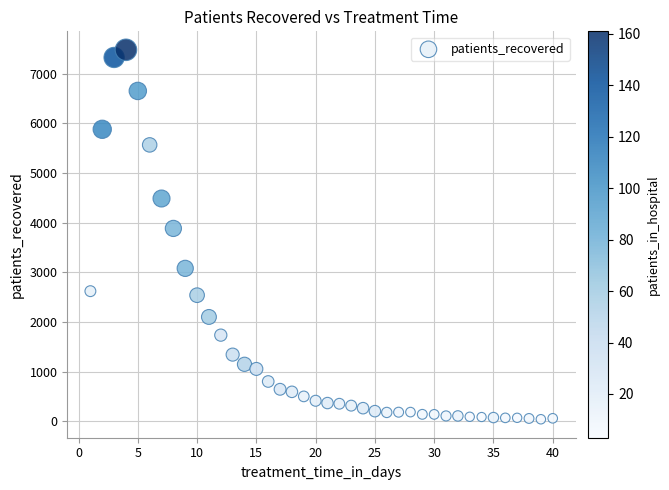

What Y value in the scatter plot is closest to 3763?

3886